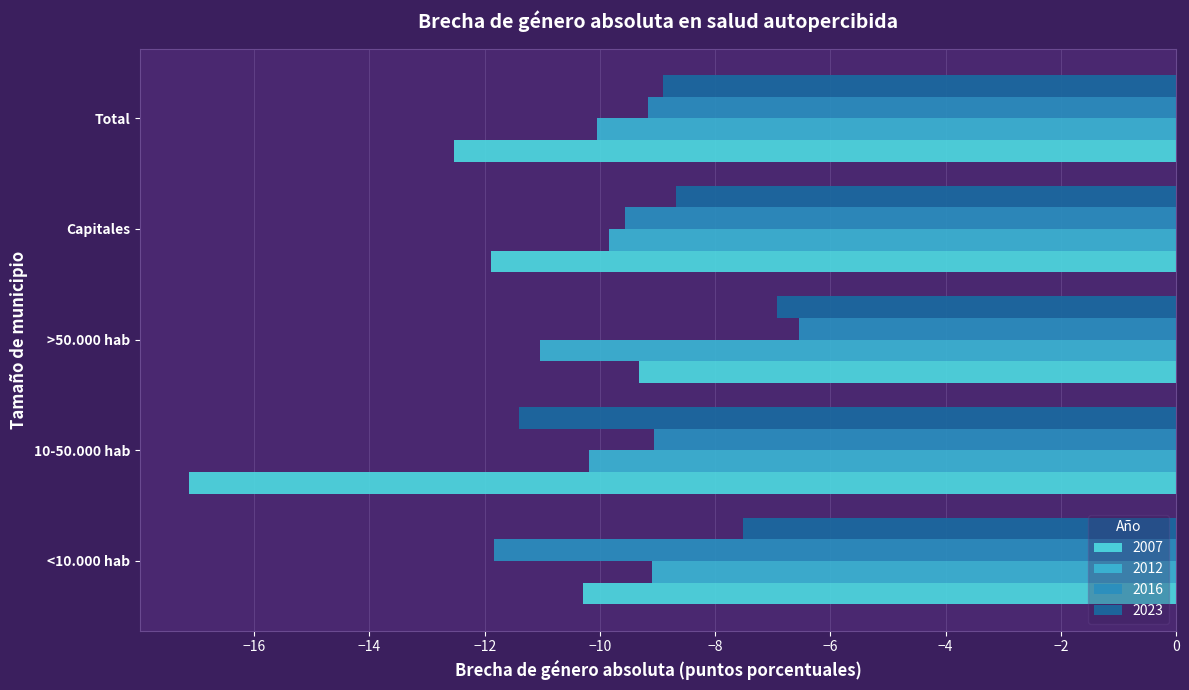

The value of 2016 at Total is -9.2. True or false?

True